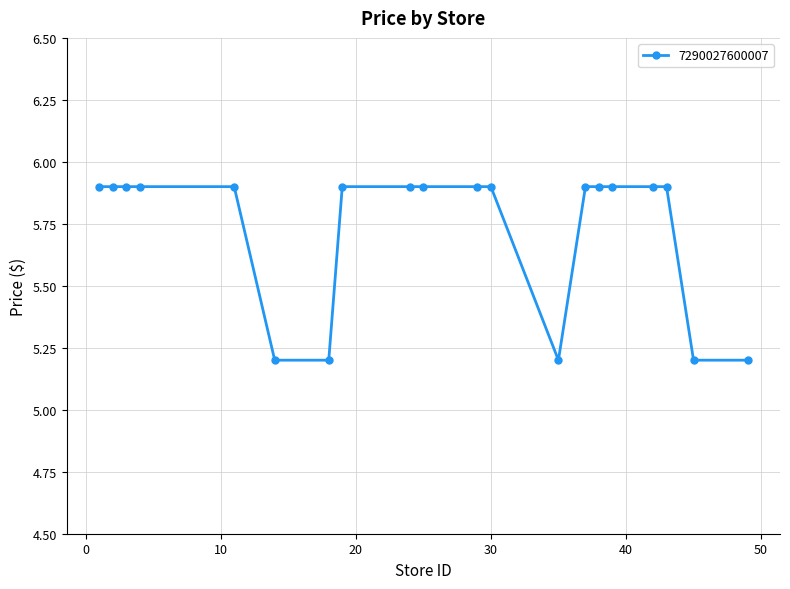

How many data points does each series have?

20